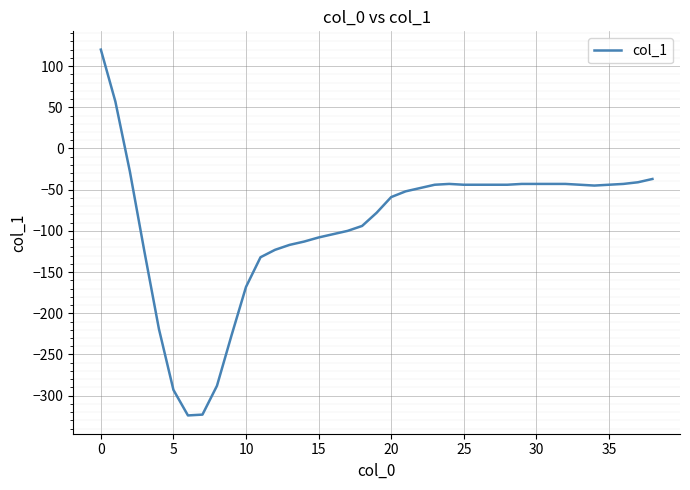

What is the minimum value shown in the chart?

-324